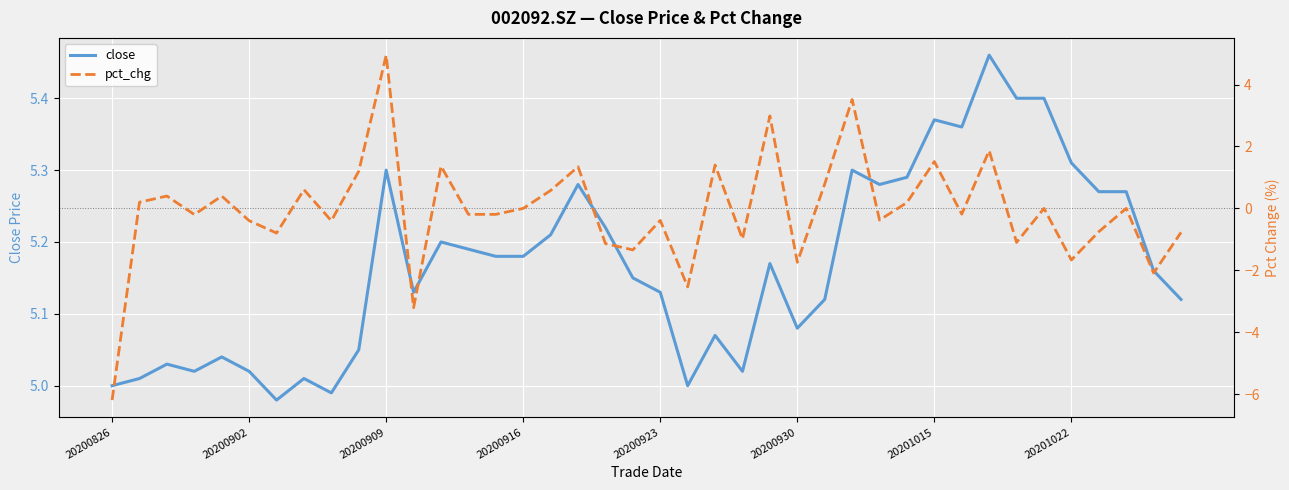

Which category has the lowest value in the pct_chg series?

20200826